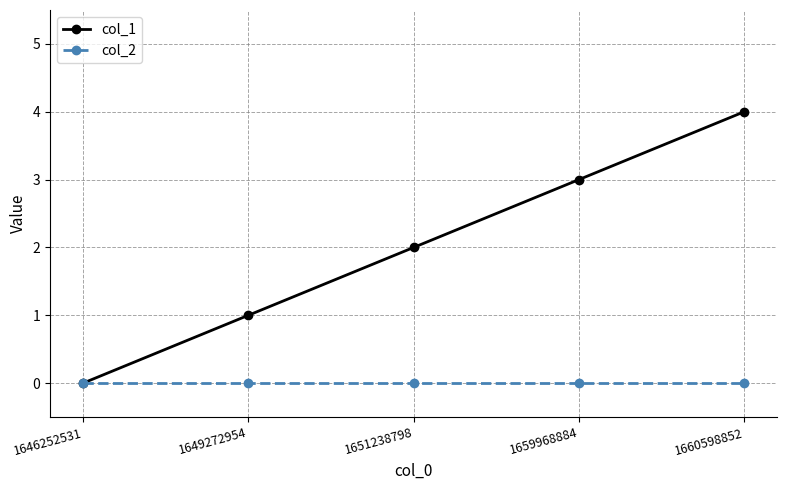

Read the col_1 value at 1659968884.

3